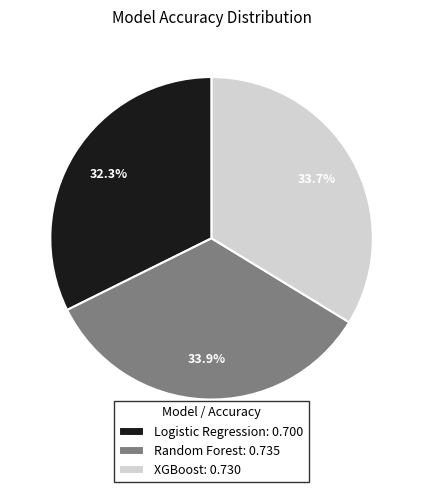

Between Logistic Regression: 0.700 and XGBoost: 0.730, which is larger?

XGBoost: 0.730